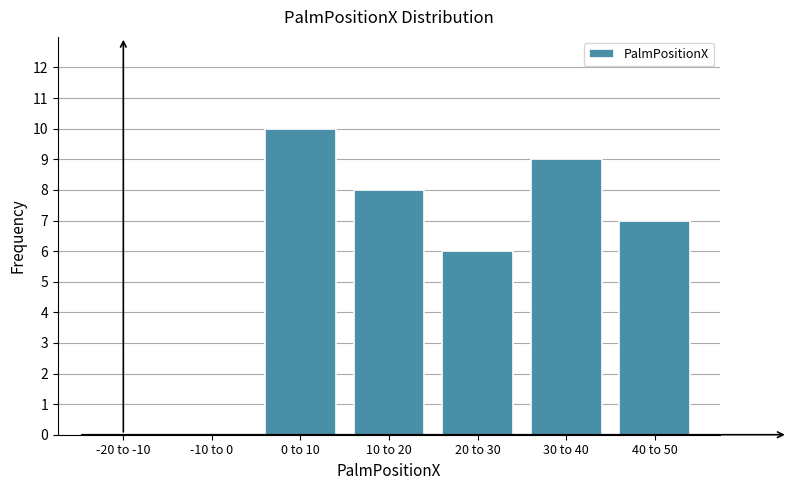

Reading left to right, extract all data points from this chart.

-20 to -10=0	-10 to 0=0	0 to 10=10	10 to 20=8	20 to 30=6	30 to 40=9	40 to 50=7